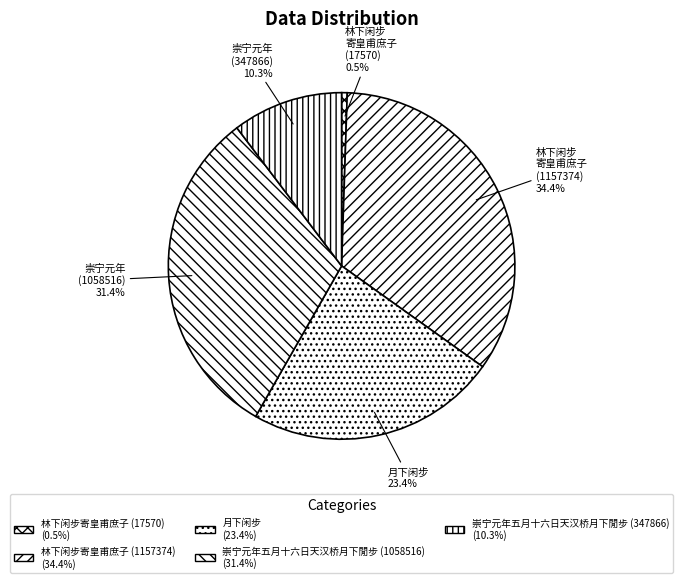

Count the number of slices in the pie.

5